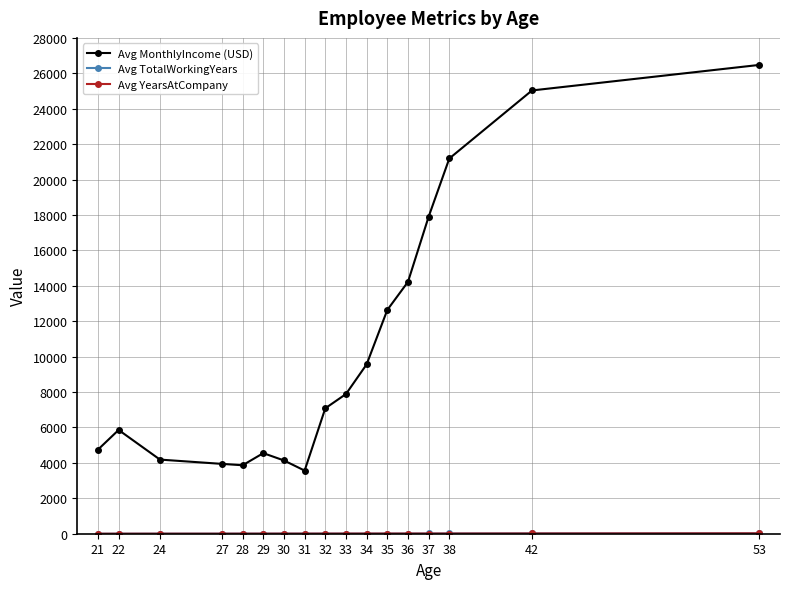

Which series has the largest total across all categories?

Avg MonthlyIncome (USD)